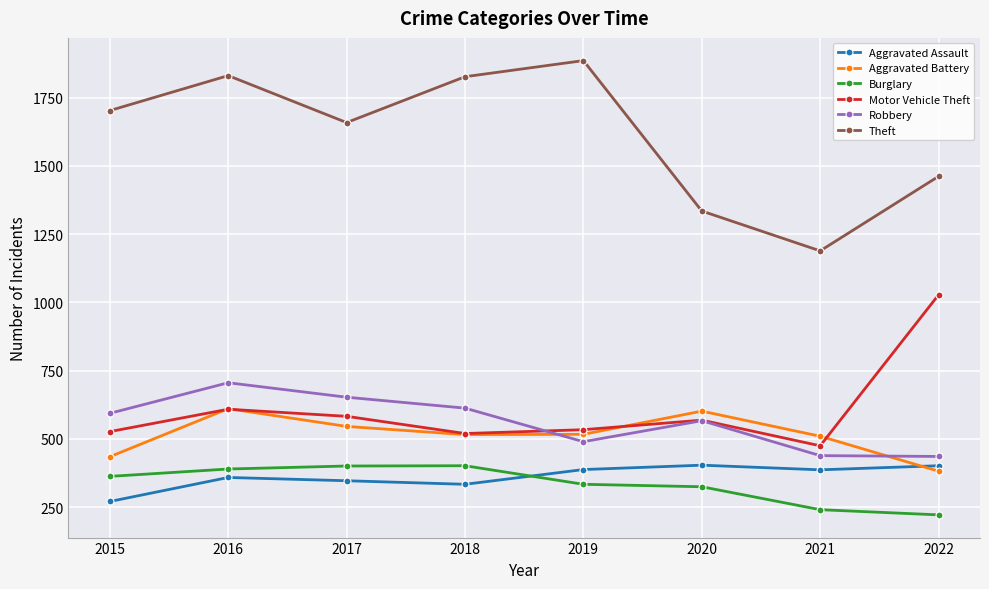

True or false: Theft has more than 2 points higher than both neighbors.

False